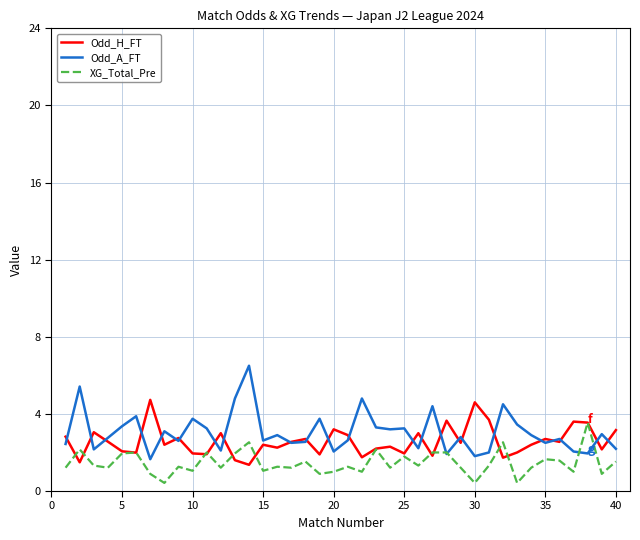

List the series in order of their peak value, highest first.

Odd_A_FT, Odd_H_FT, XG_Total_Pre